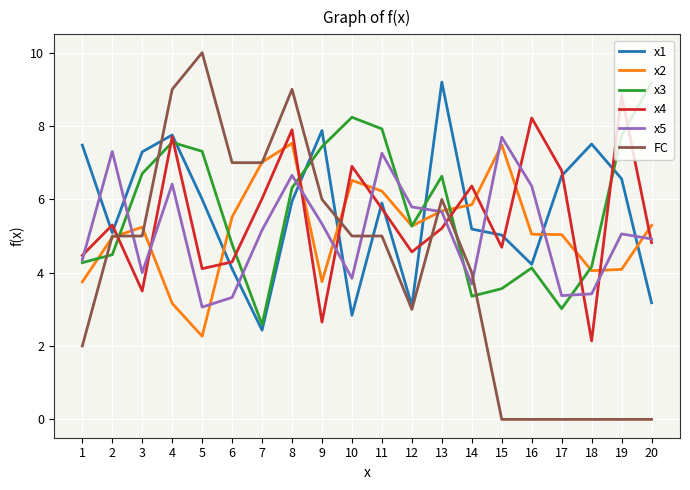

Is it true that x3 equals 1.6 at 1?

False